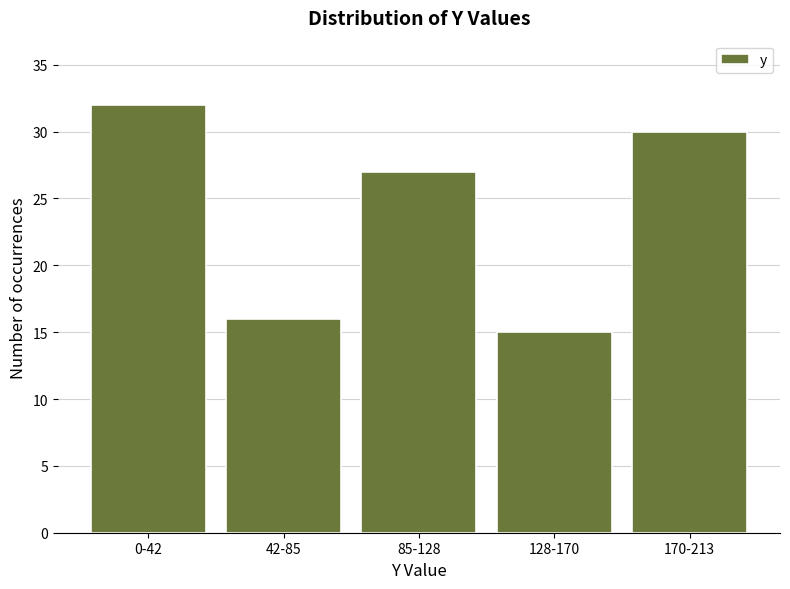

Reading left to right, list all the values displayed in this chart.

32	16	27	15	30